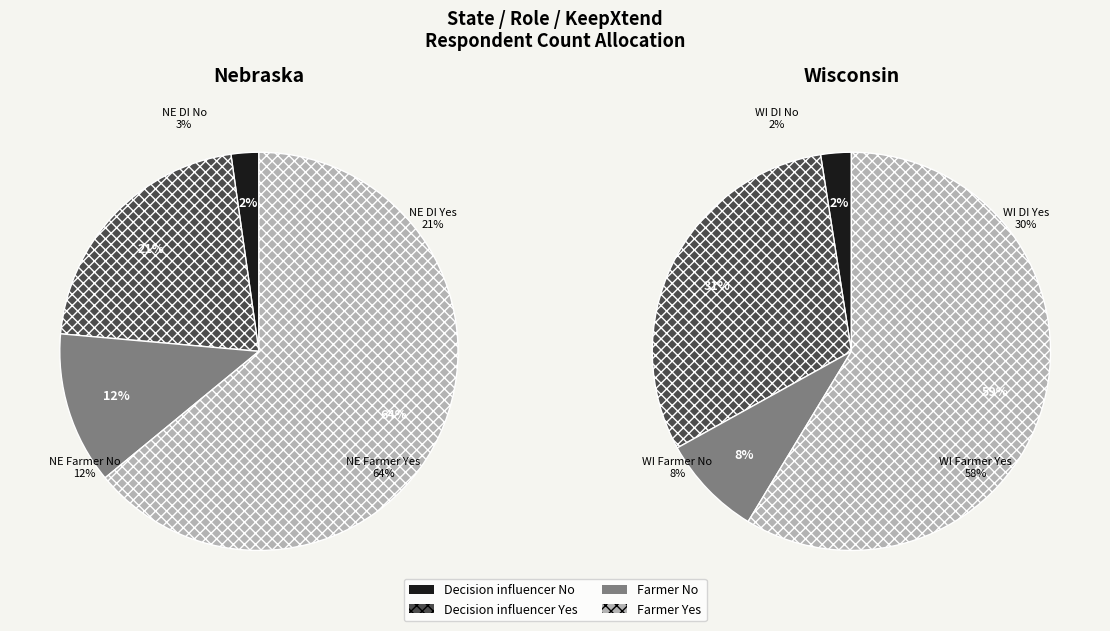

To the nearest percent, what percentage of the pie is Nebraska Decision influencer No?

2%